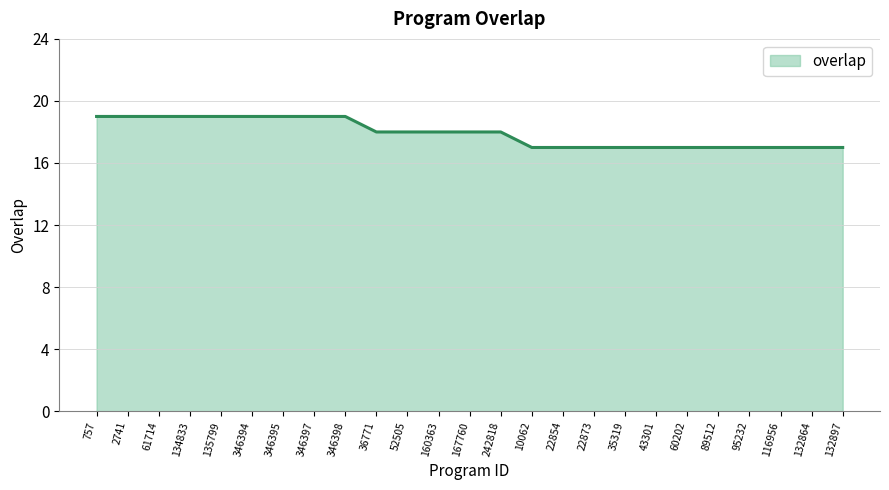

The value at 132864 is 30. True or false?

False